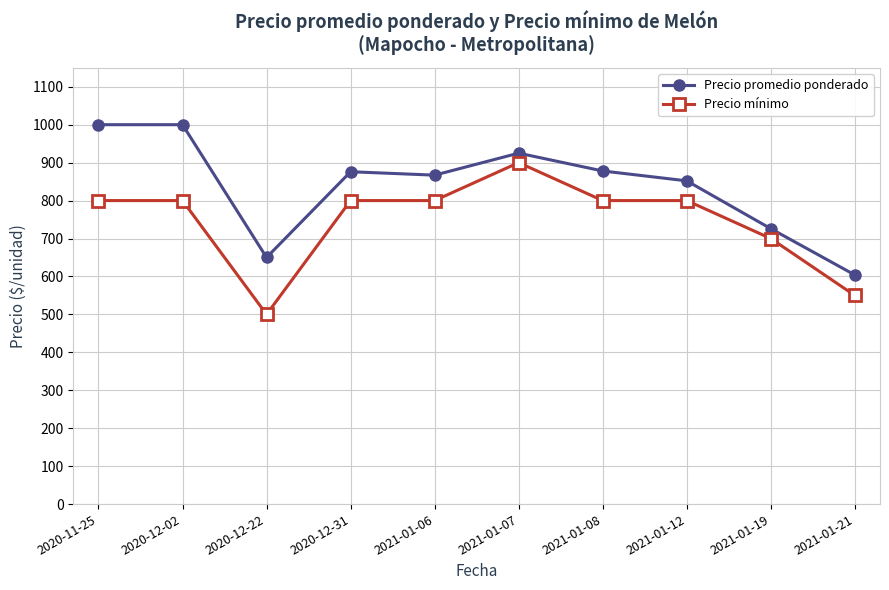

What is the approximate value of Precio promedio ponderado at 2020-12-22, to the nearest 10?

650